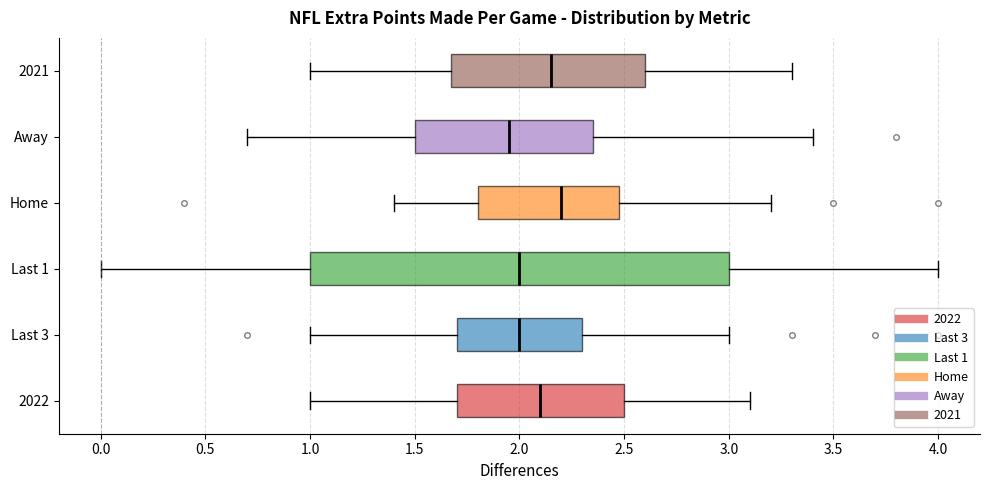

Which box is the widest, from its left edge to its right edge?

Last 1